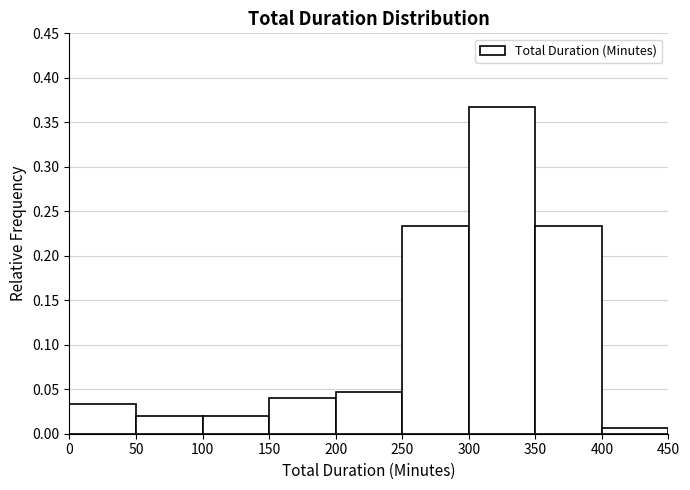

Over which range of the x-axis is the bar tallest?

300 to 350